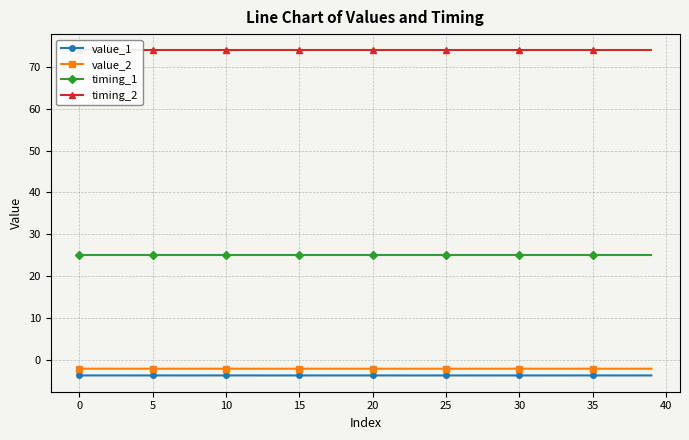

True or false: value_1 and timing_2 intersect in this chart.

False